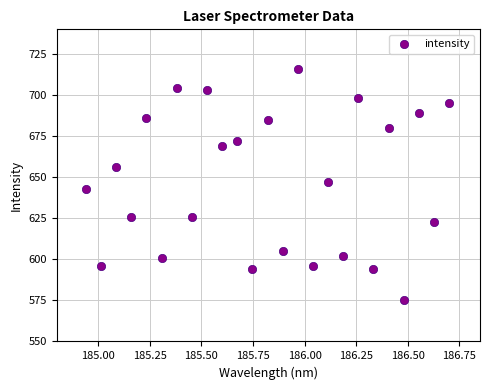

What is the range of Y values (max minus min)?

141